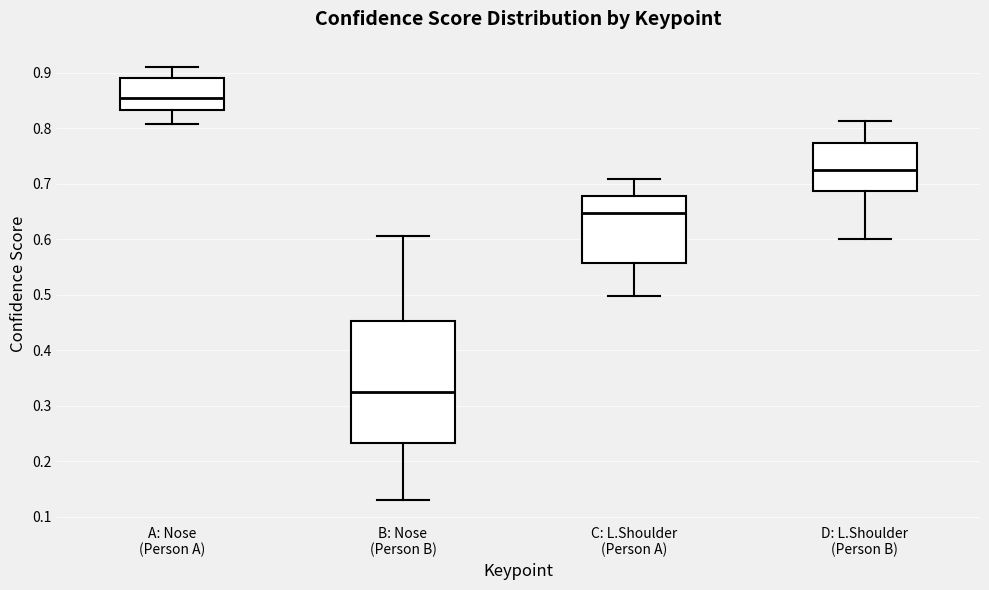

Which box is the tallest, from its lower edge to its upper edge?

B: Nose (Person B)